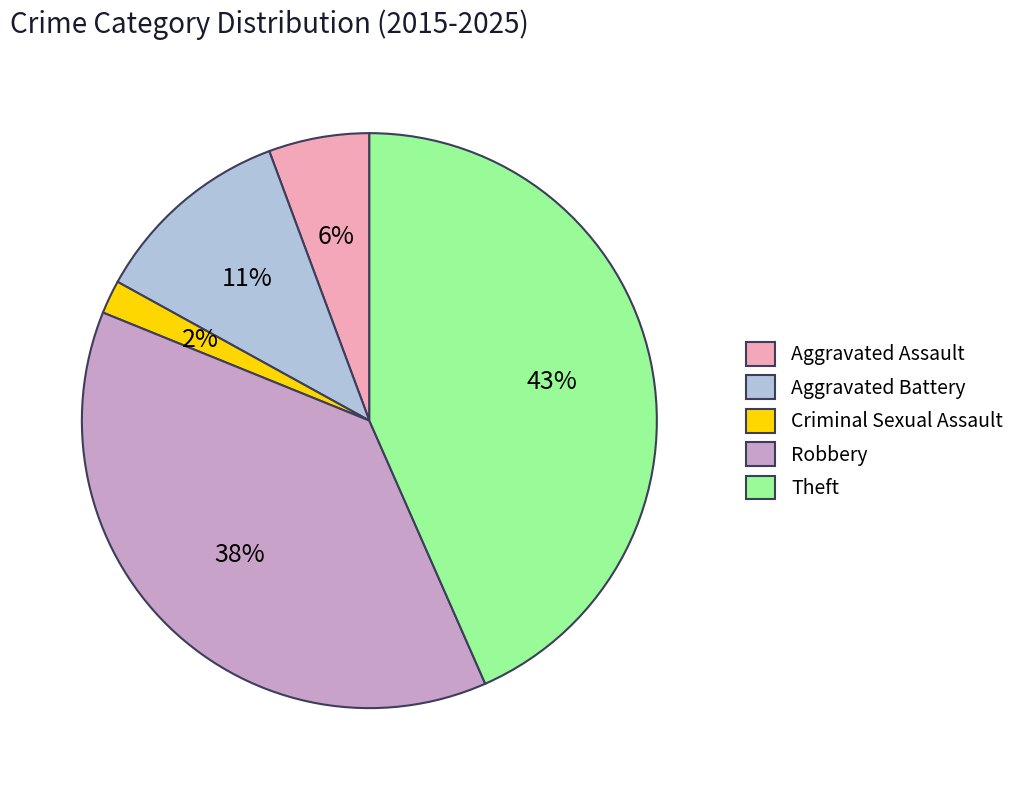

Which slice is the smallest?

Criminal Sexual Assault